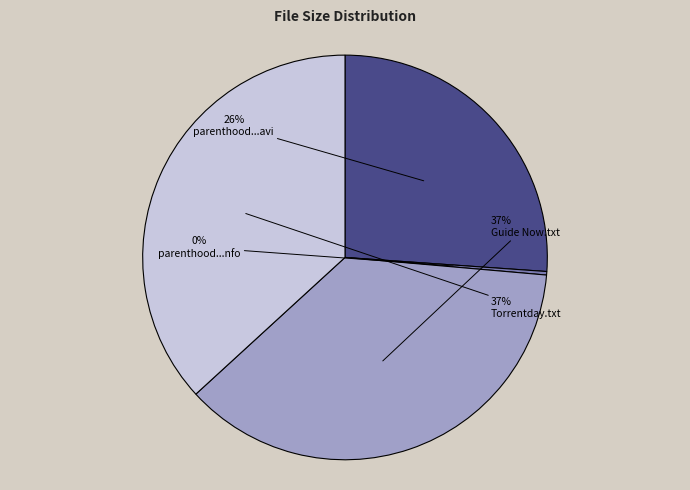

Approximately how many times larger is the value at Guide Now.txt compared to parenthood...avi?

1.4